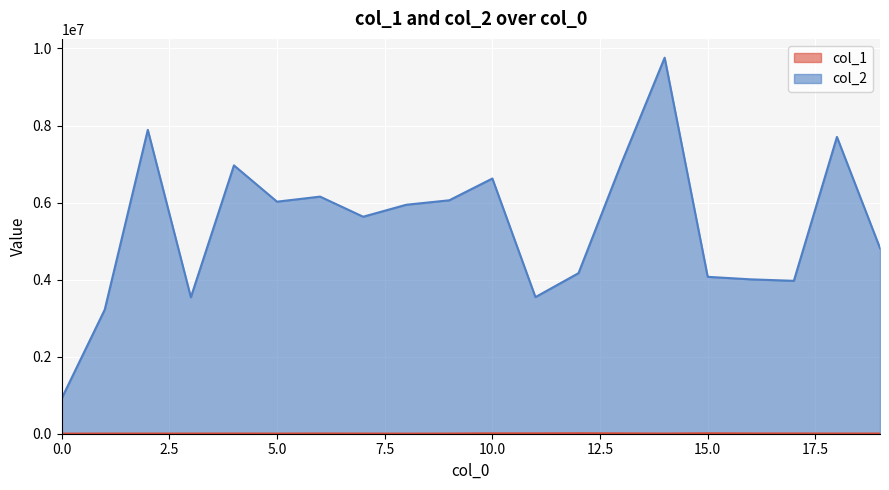

Which category has the highest value across all series?

14